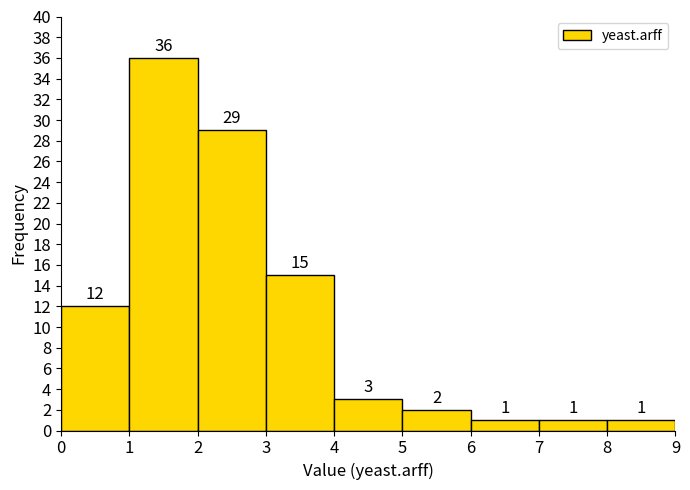

How tall is the bar that spans 1 to 2 on the x-axis?

36